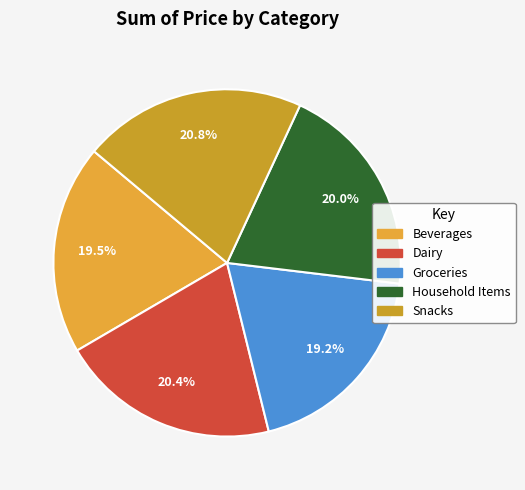

What percentage is NOT represented by Beverages?

80.5%